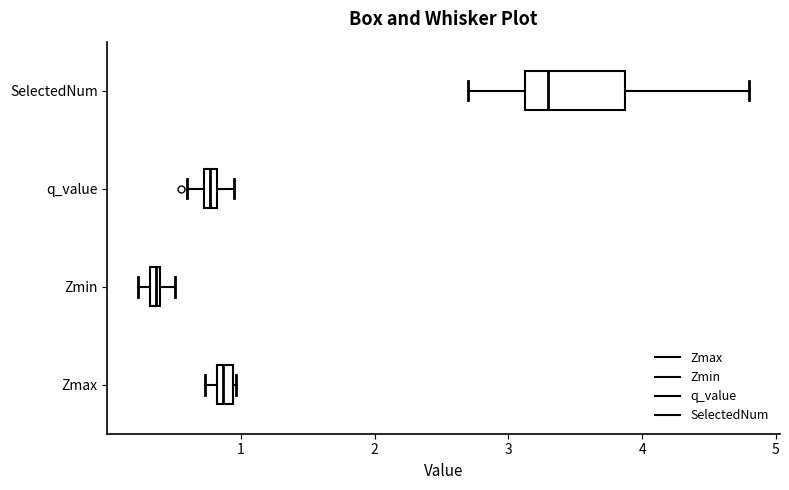

Which box is the widest, from its left edge to its right edge?

SelectedNum